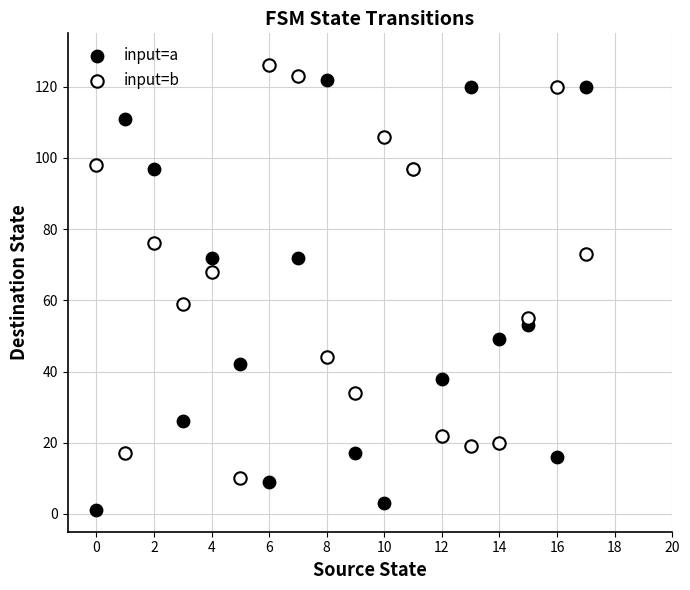

Which series reaches the maximum Y coordinate?

input=b